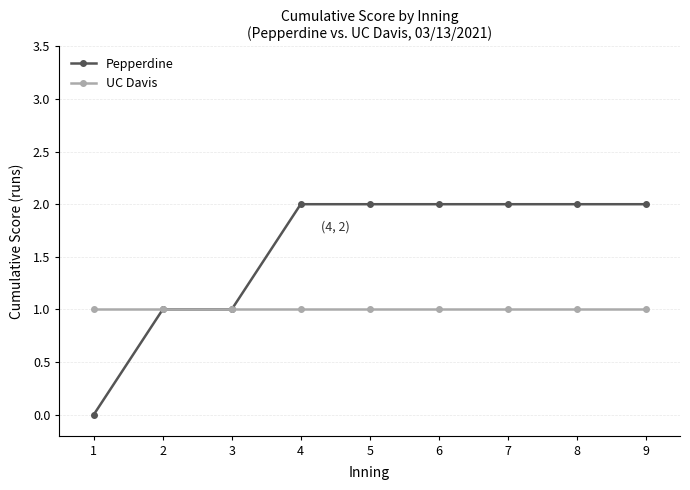

Rank the series by their maximum value, from highest to lowest.

Pepperdine, UC Davis